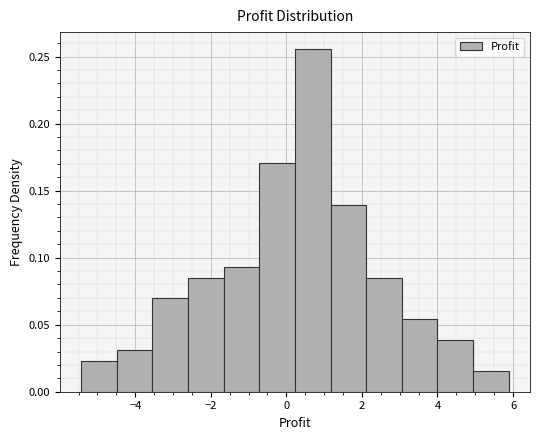

Reading left to right, transcribe this chart: for each bar, give the range it covers on the x-axis and its height. Neither the bar edges nor the heights are printed on the chart, so give them approximately, as read against the axes.

-5.4 to -4.4: 0.025
-4.4 to -3.6: 0.030
-3.6 to -2.6: 0.070
-2.6 to -1.6: 0.085
-1.6 to -0.8: 0.095
-0.8 to 0.2: 0.170
0.2 to 1.2: 0.255
1.2 to 2.2: 0.140
2.2 to 3.0: 0.085
3.0 to 4.0: 0.055
4.0 to 5.0: 0.040
5.0 to 5.8: 0.015